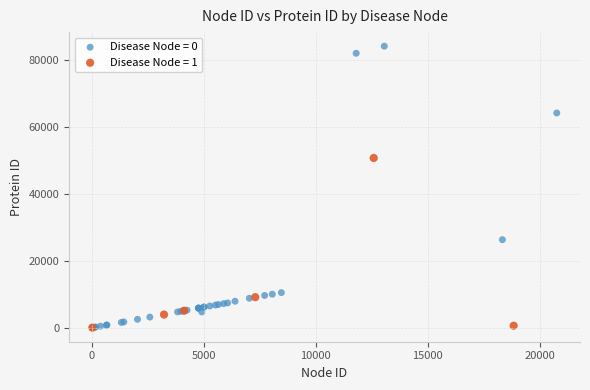

Which series contains the highest Y value?

Disease Node = 0